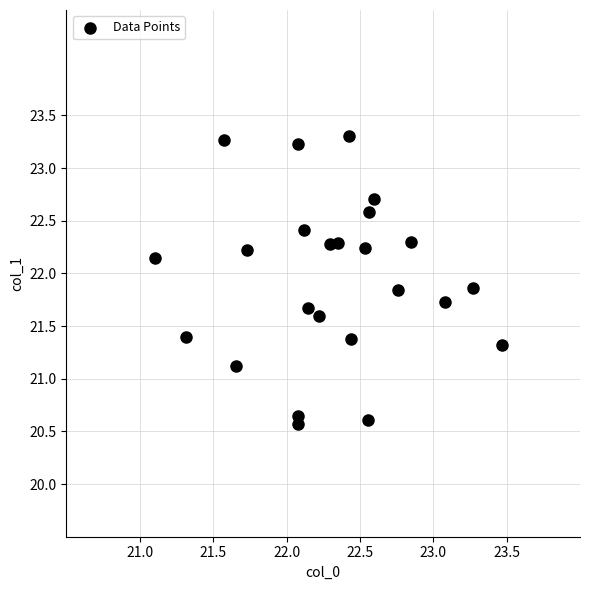

What Y value in the scatter plot is closest to 21?

21.1